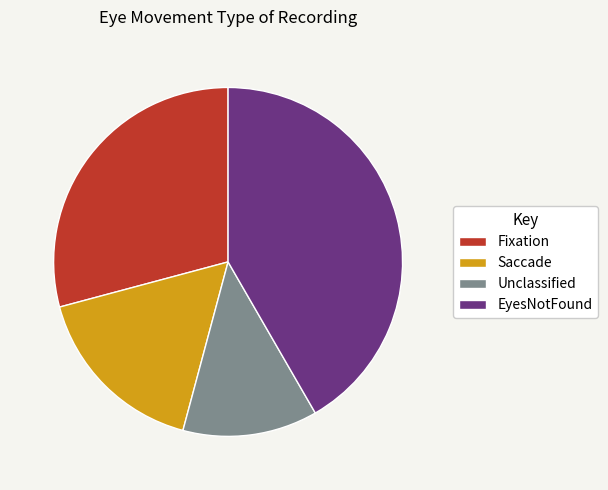

Do Saccade and Unclassified together represent more than half of the pie?

No